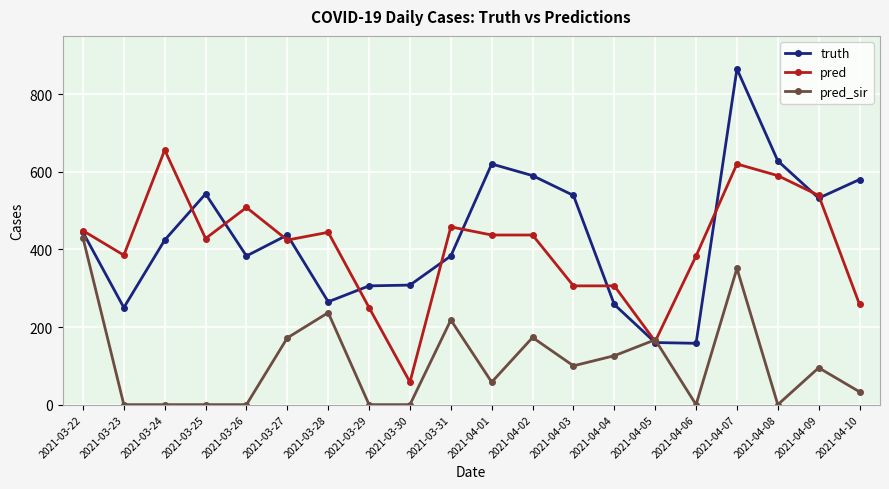

At which category does truth reach its first local valley?

2021-03-23